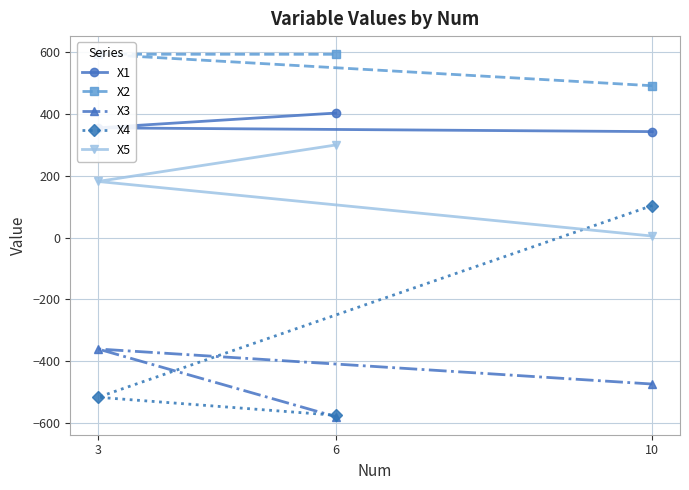

List the series in order of their peak value, lowest first.

X3, X4, X5, X1, X2